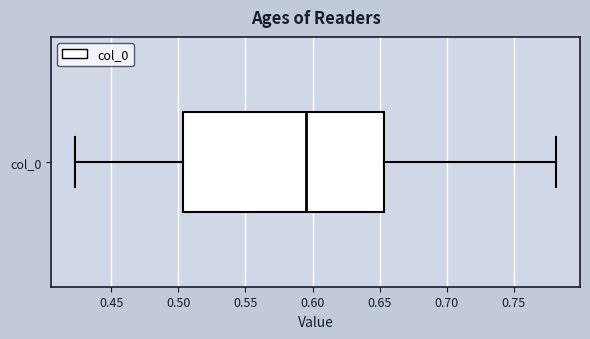

Transcribe this box plot: give where the median line is, the range the box spans, and where the two whiskers end, as read against the x-axis. The values are not printed on the chart, so give them approximately, as read against the axis.

median 0.595, box 0.505 to 0.655, whiskers 0.425 to 0.780